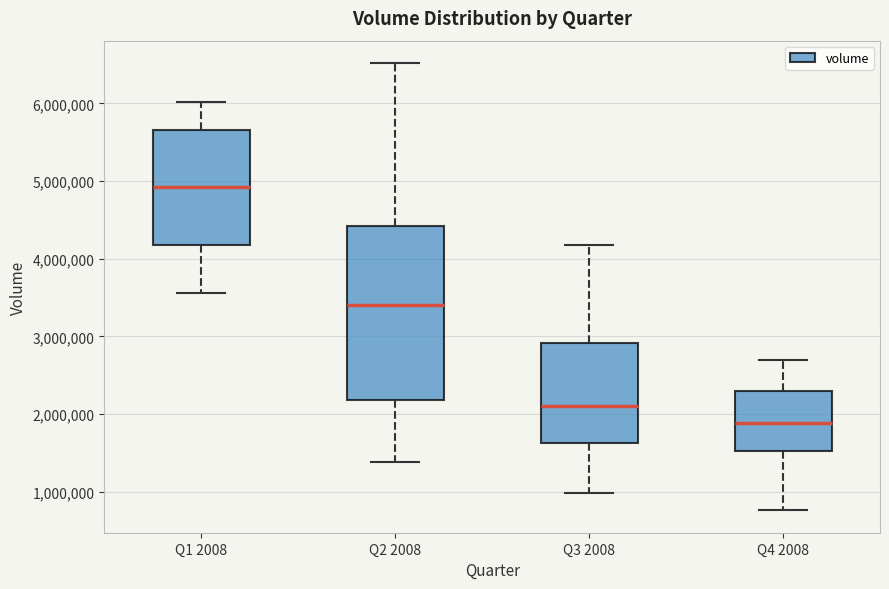

Reading left to right, transcribe this box plot: for each box, give where its median line is, the range the box spans, and where its two whiskers end, as read against the y-axis. The values are not printed on the chart, so give them approximately, as read against the axis.

Q1 2008: median 4900000, box 4200000 to 5700000, whiskers 3600000 to 6000000
Q2 2008: median 3400000, box 2200000 to 4400000, whiskers 1400000 to 6500000
Q3 2008: median 2100000, box 1600000 to 2900000, whiskers 1000000 to 4200000
Q4 2008: median 1900000, box 1500000 to 2300000, whiskers 800000 to 2700000